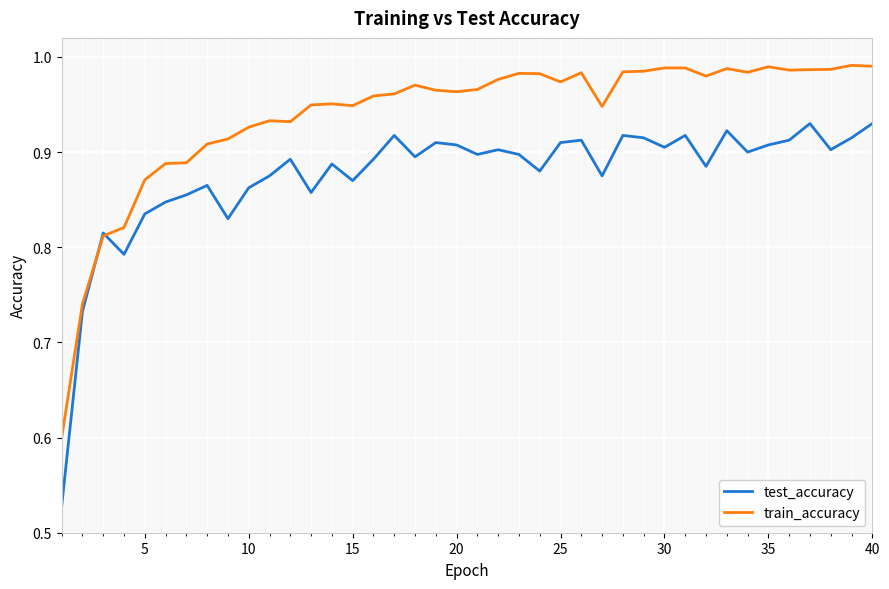

What are all the series names shown in the legend?

test_accuracy, train_accuracy